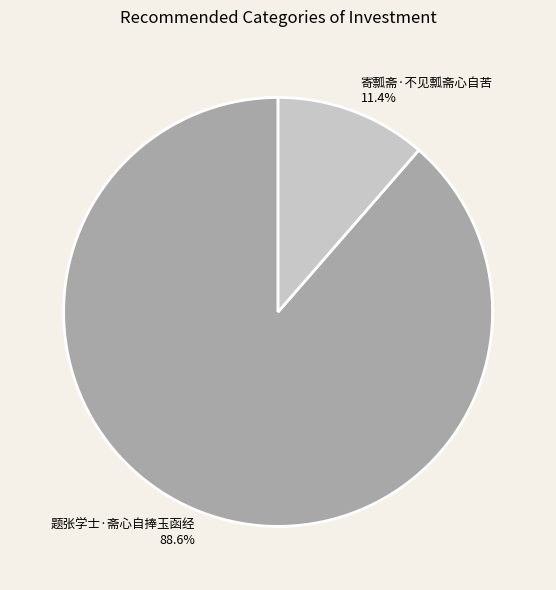

Is it true that 题张学士·斋心自捧玉函经 is 99% of the pie?

False